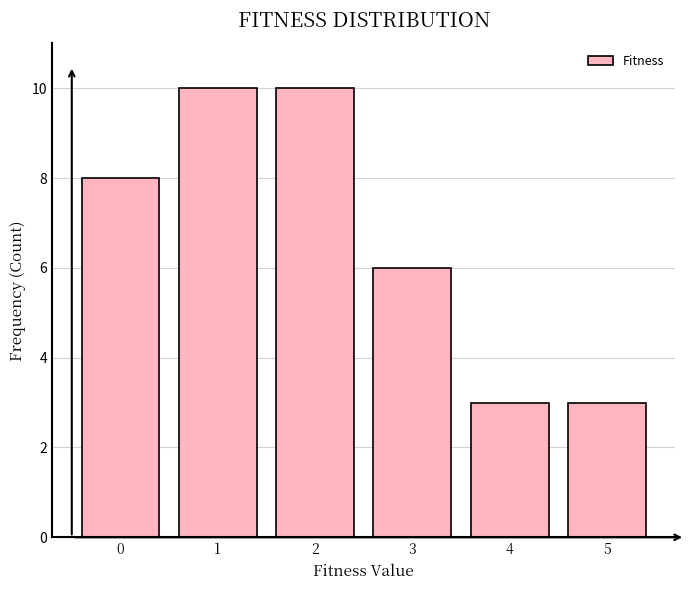

Reading left to right, what are all the values shown in this chart?

8	10	10	6	3	3